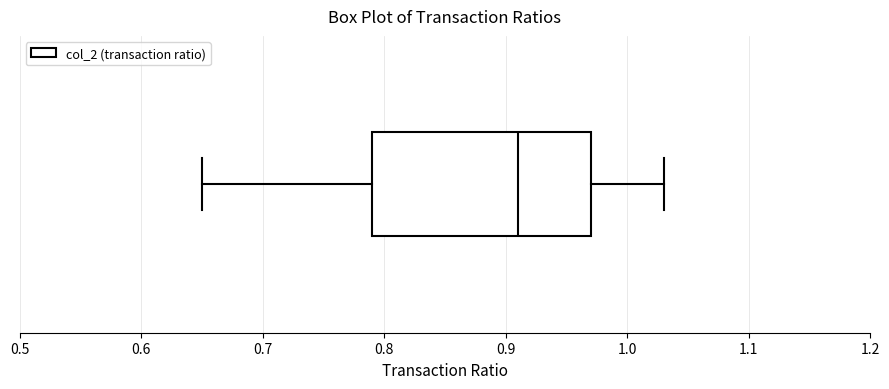

Where does the right whisker of the box end on the x-axis? The values are not printed on the chart, so give them approximately, as read against the axis.

1.03